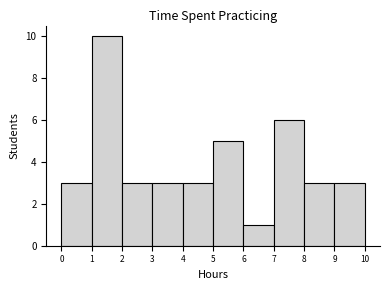

Reading left to right, list every bar in this chart as the range it spans on the x-axis followed by its height. The values are not printed on the chart, so give them approximately, as read against the axis.

0 to 1: 3
1 to 2: 10
2 to 3: 3
3 to 4: 3
4 to 5: 3
5 to 6: 5
6 to 7: 1
7 to 8: 6
8 to 9: 3
9 to 10: 3